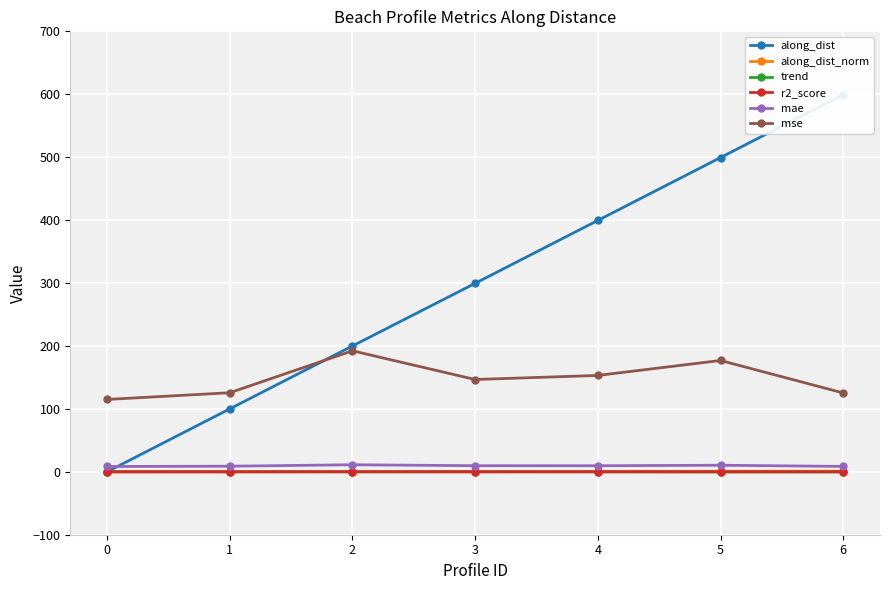

True or false: along_dist_norm and mse intersect in this chart.

False